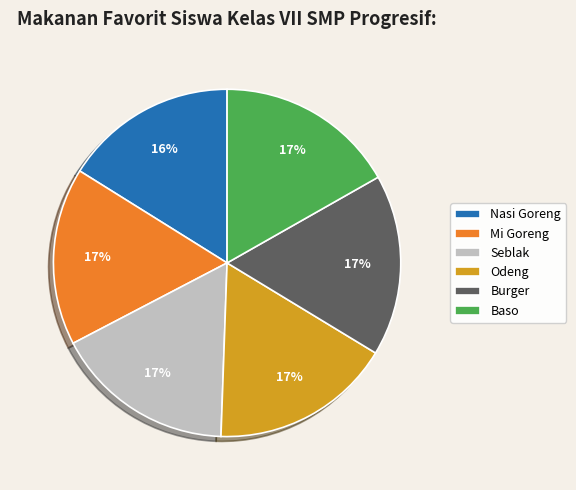

Does any single category account for the majority?

No